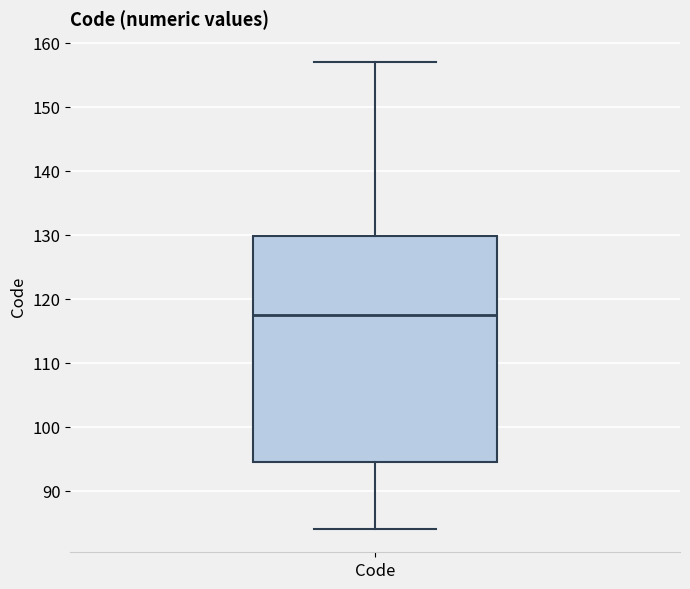

Transcribe this box plot: give where the median line is, the range the box spans, and where the two whiskers end, as read against the y-axis. The values are not printed on the chart, so give them approximately, as read against the axis.

median 118, box 95 to 130, whiskers 84 to 157